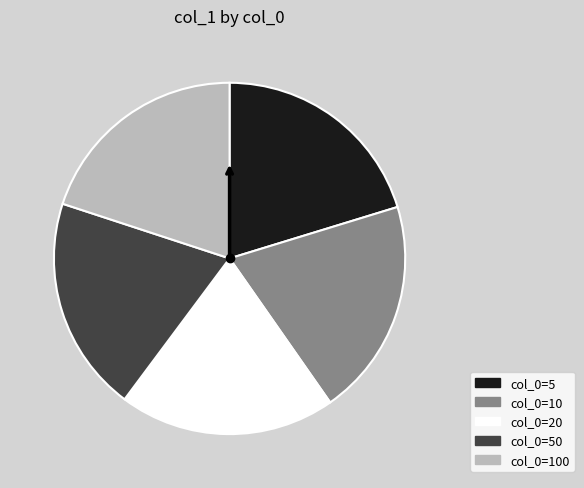

The col_0=20 slice represents 20% of the pie. True or false?

True